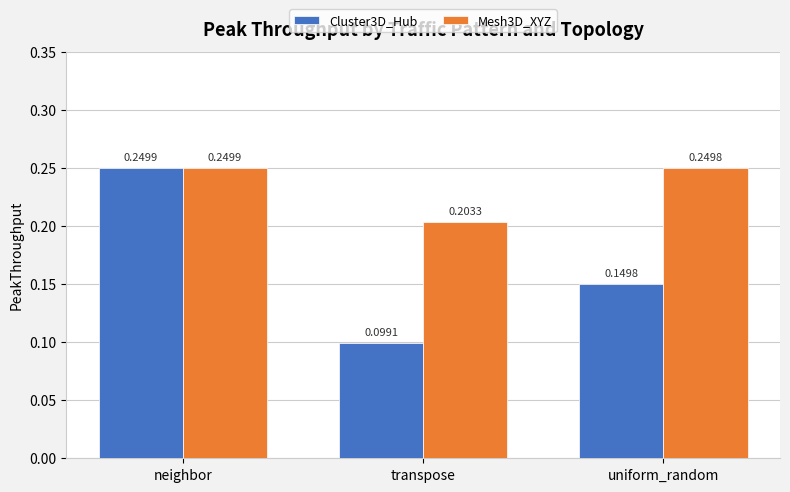

Rank the series by their average value, from lowest to highest.

Cluster3D_Hub, Mesh3D_XYZ